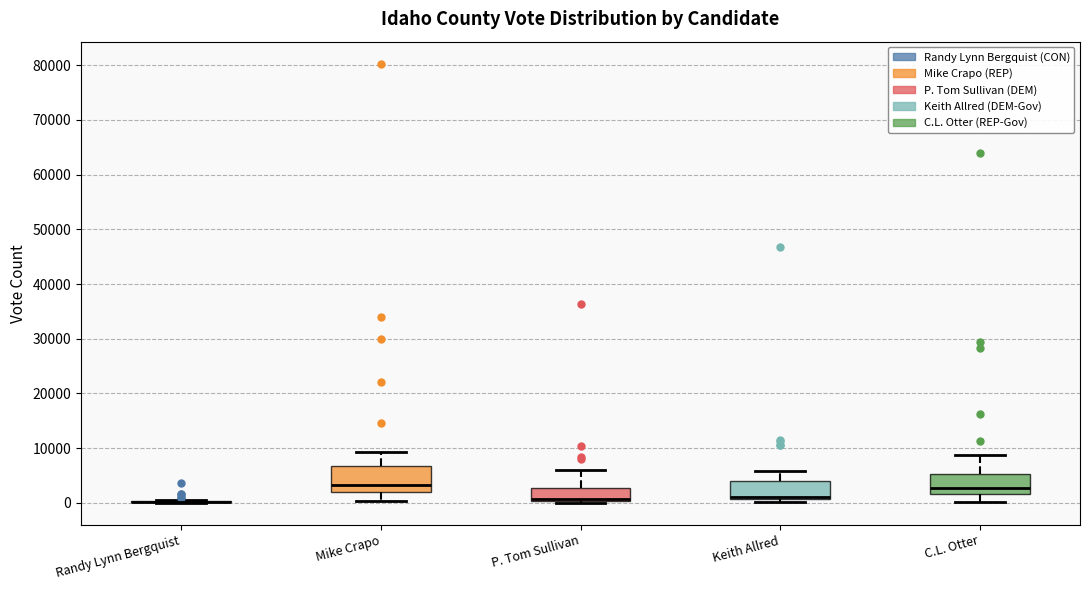

Reading left to right, read every box against the y-axis: the position of its median line, the range the box covers, and the ends of its whiskers. The values are not printed on the chart, so give them approximately, as read against the axis.

Randy Lynn Bergquist: box collapsed to a line at 0, whiskers 0 to 1000
Mike Crapo: median 3000, box 2000 to 7000, whiskers 0 to 9000
P. Tom Sullivan: median 1000, box 0 to 3000, whiskers 0 (just below the box's lower edge) to 6000
Keith Allred: median 1000 (drawn on the box's lower edge), box 1000 to 4000, whiskers 0 to 6000
C.L. Otter: median 3000, box 2000 to 5000, whiskers 0 to 9000